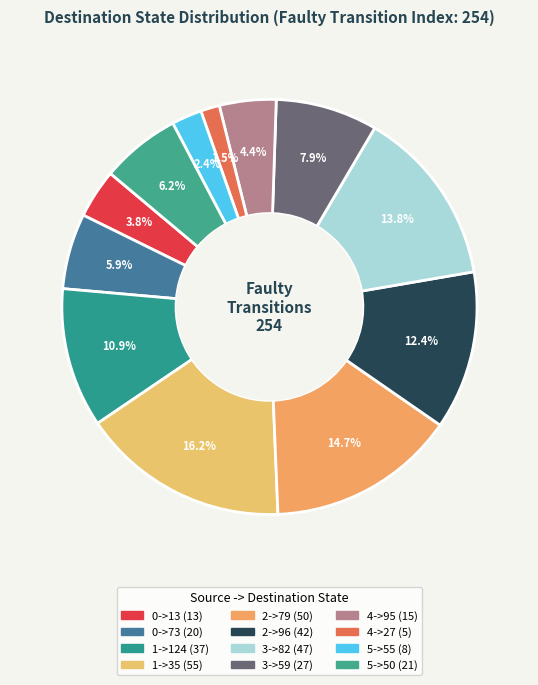

How many slices are in this pie chart?

12